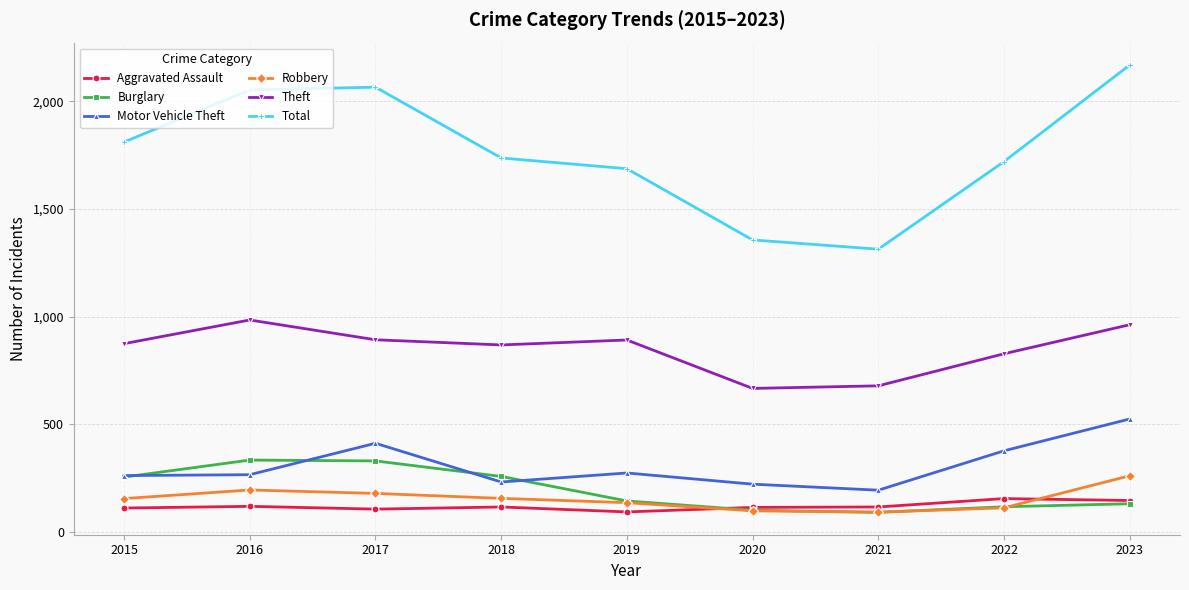

What is the total value across all series at 2019?

3221